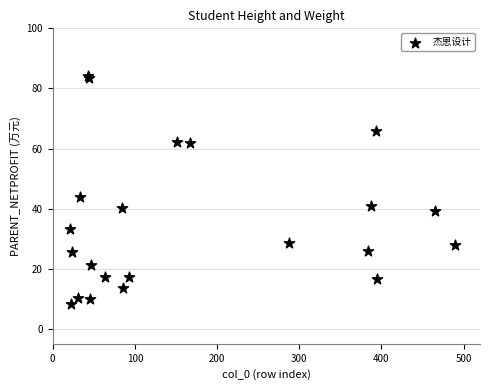

What Y value in the scatter plot is closest to 46?

43.7